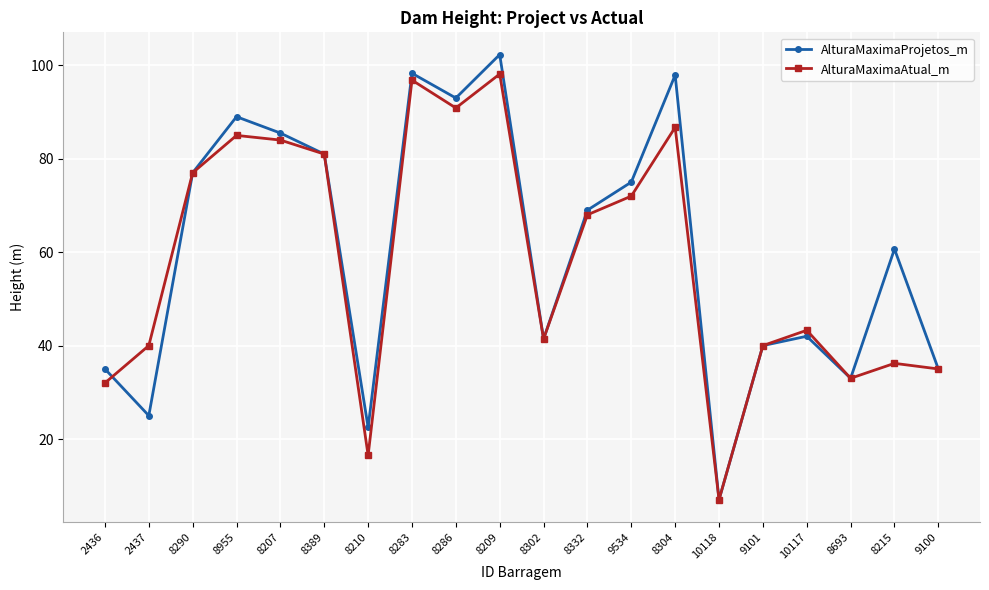

True or false: AlturaMaximaProjetos_m has a value of 37.1 at 8210.

False